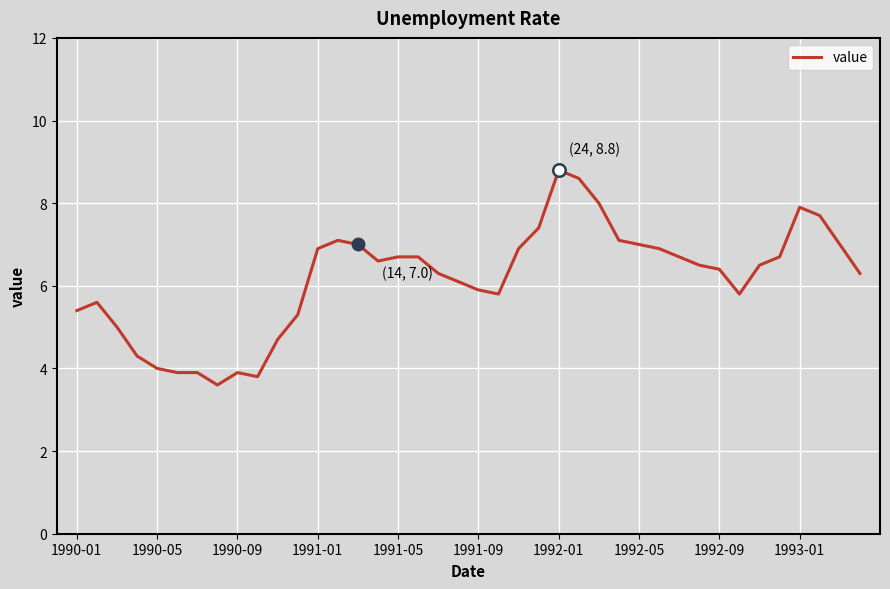

True or false: there are more than 0 points higher than both neighbors.

True